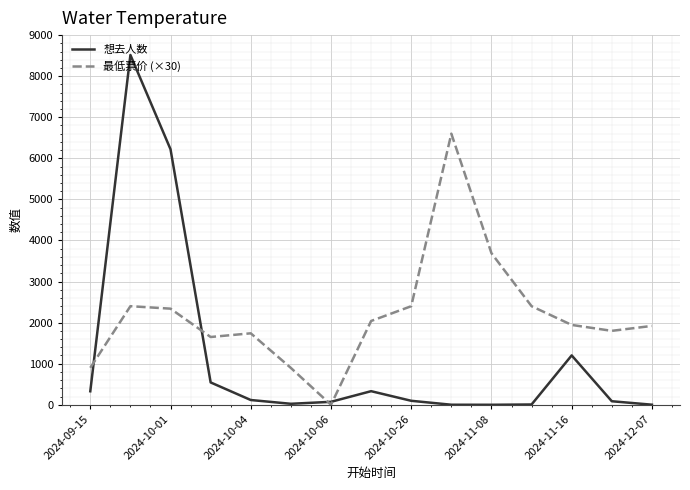

Which series has the widest spread of values?

想去人数